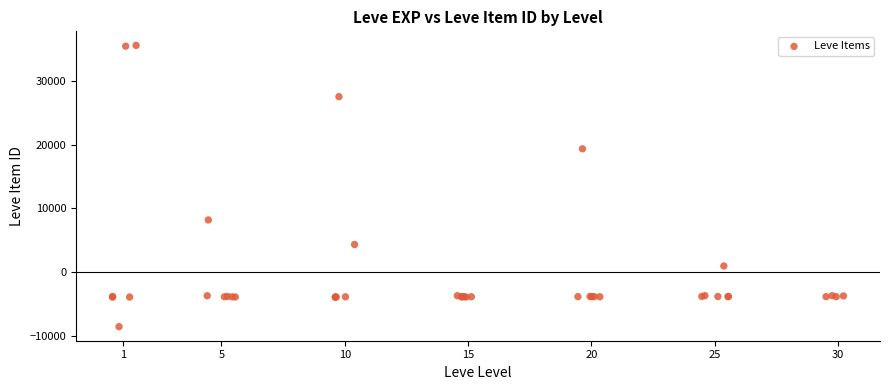

What Y value in the scatter plot is closest to 13496?

8180.4